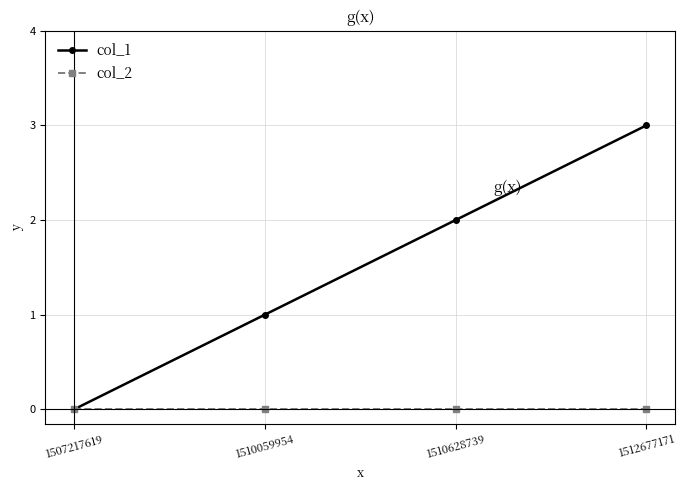

Between 1510059954 and 1512677171, which series saw the biggest shift?

col_1